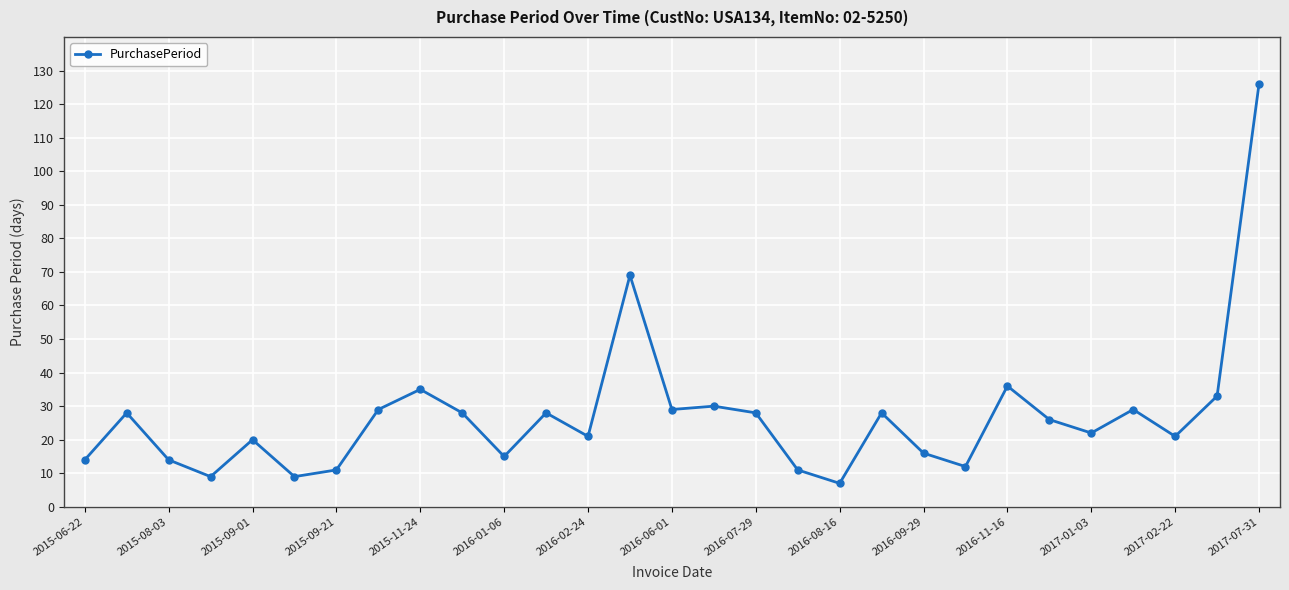

What is the minimum value shown in the chart?

7